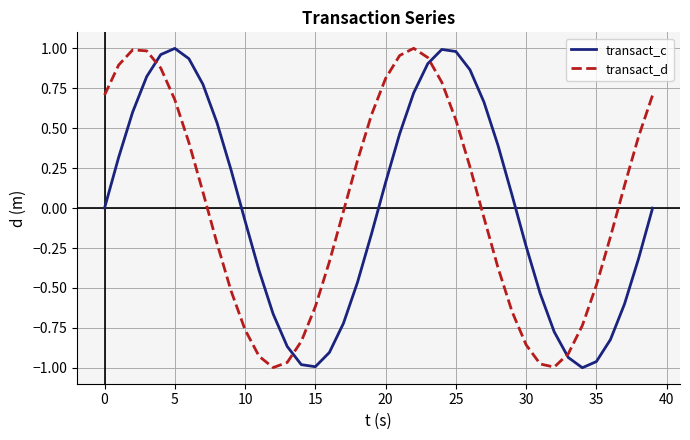

Which series ends up on top after the final intersection of transact_d and transact_c?

transact_d